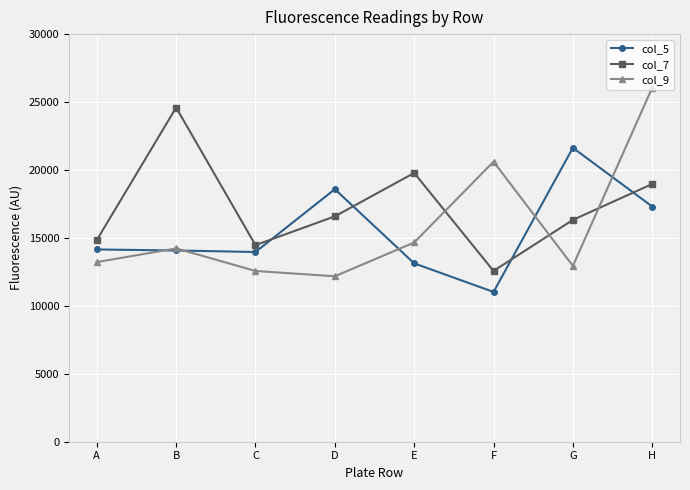

Is it true that col_9 equals 6269 at F?

False